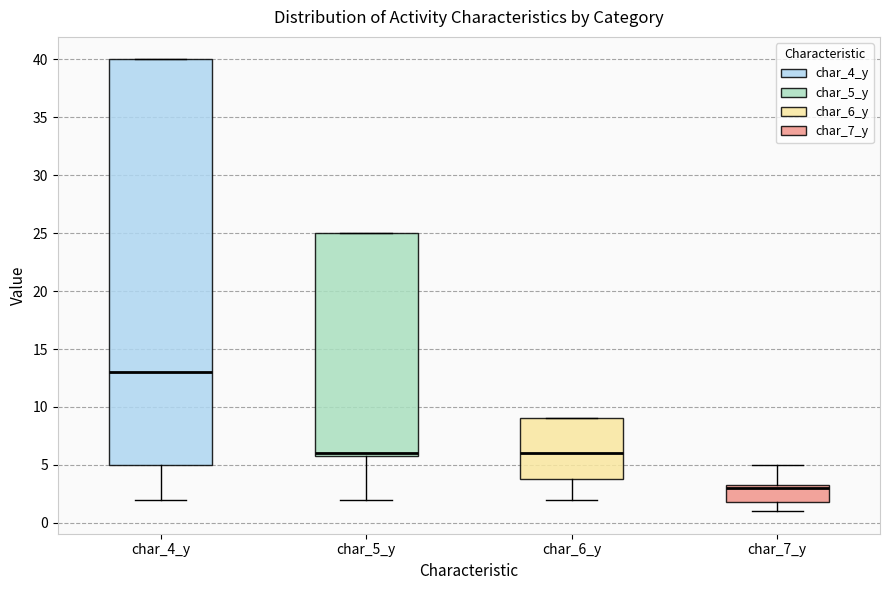

Where does the lower whisker of the box for char_5_y end on the y-axis? The values are not printed on the chart, so give them approximately, as read against the axis.

2.0